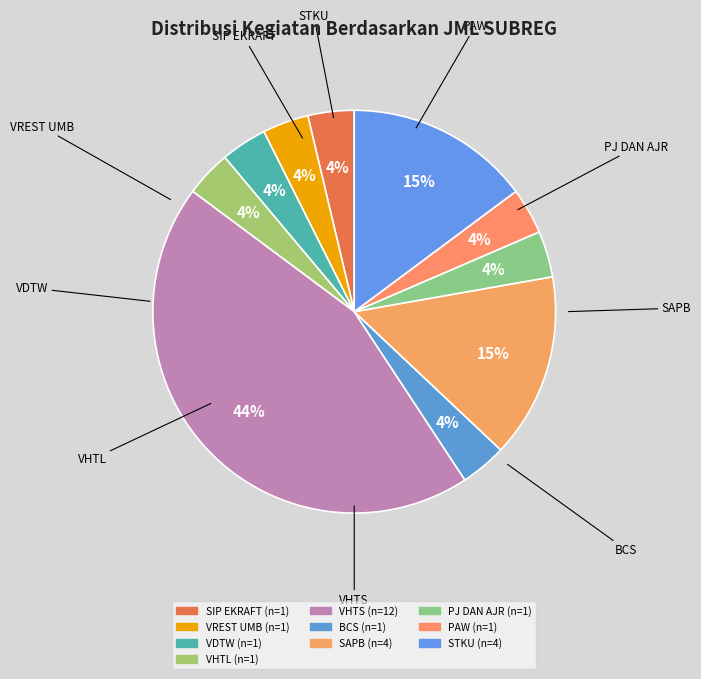

Count the number of slices in the pie.

10